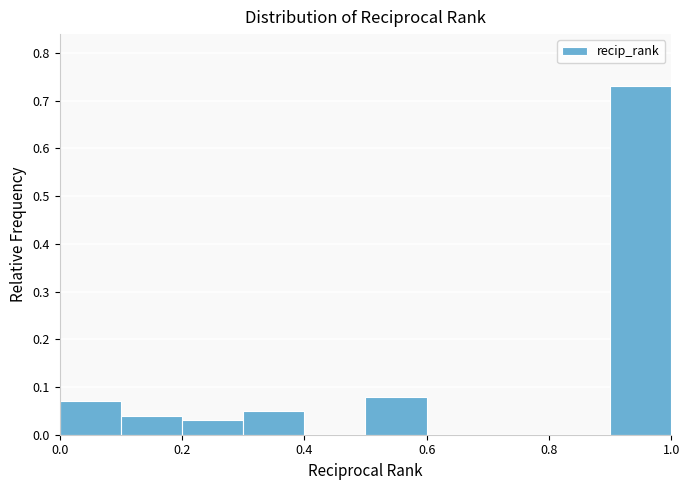

Reading left to right, transcribe this chart: for each bar, give the range it covers on the x-axis and its height. The values are not printed on the chart, so give them approximately, as read against the axis.

0.0 to 0.1: 0.07
0.1 to 0.2: 0.04
0.2 to 0.3: 0.03
0.3 to 0.4: 0.05
0.4 to 0.5: 0
0.5 to 0.6: 0.08
0.6 to 0.7: 0
0.7 to 0.8: 0
0.8 to 0.9: 0
0.9 to 1.0: 0.73